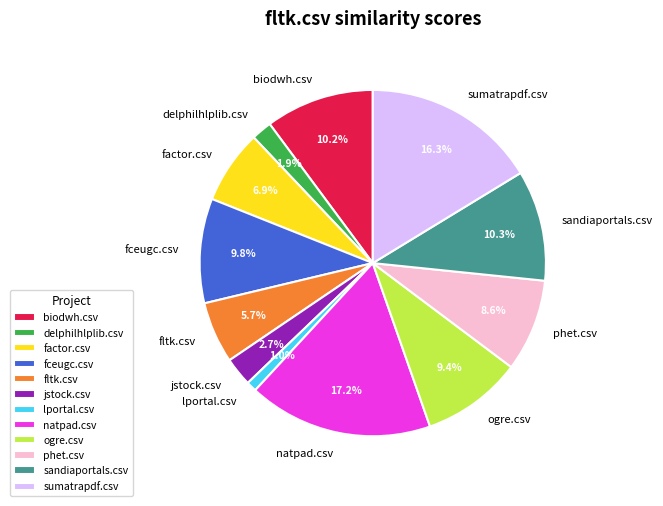

Which category has the smallest portion of the pie?

lportal.csv